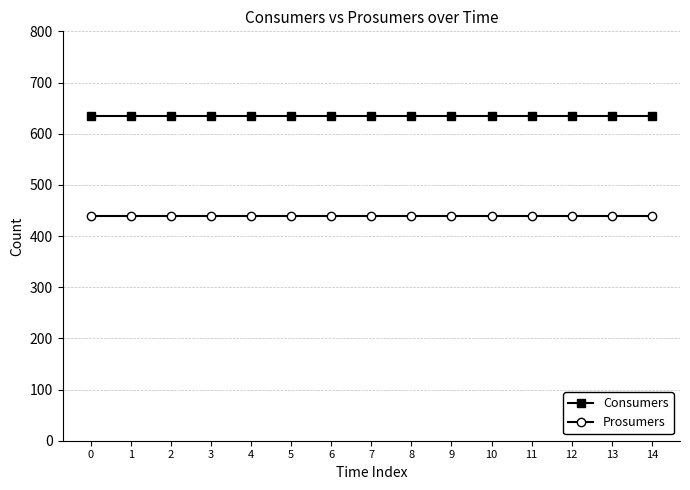

What is the average value of the Consumers series?

635